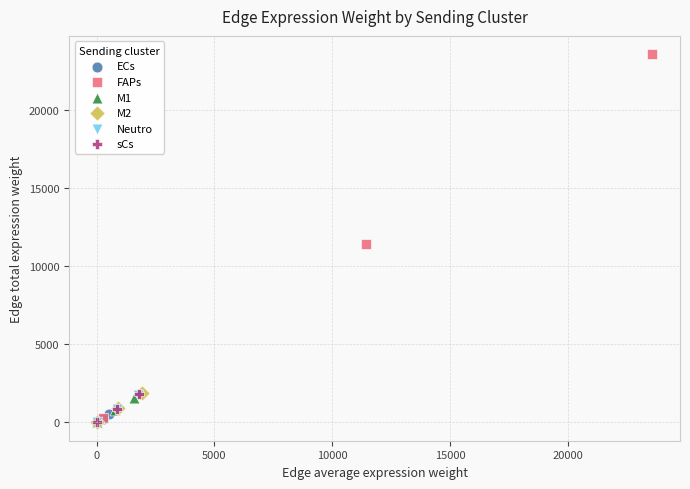

Which series has the largest Y range (max minus min)?

FAPs